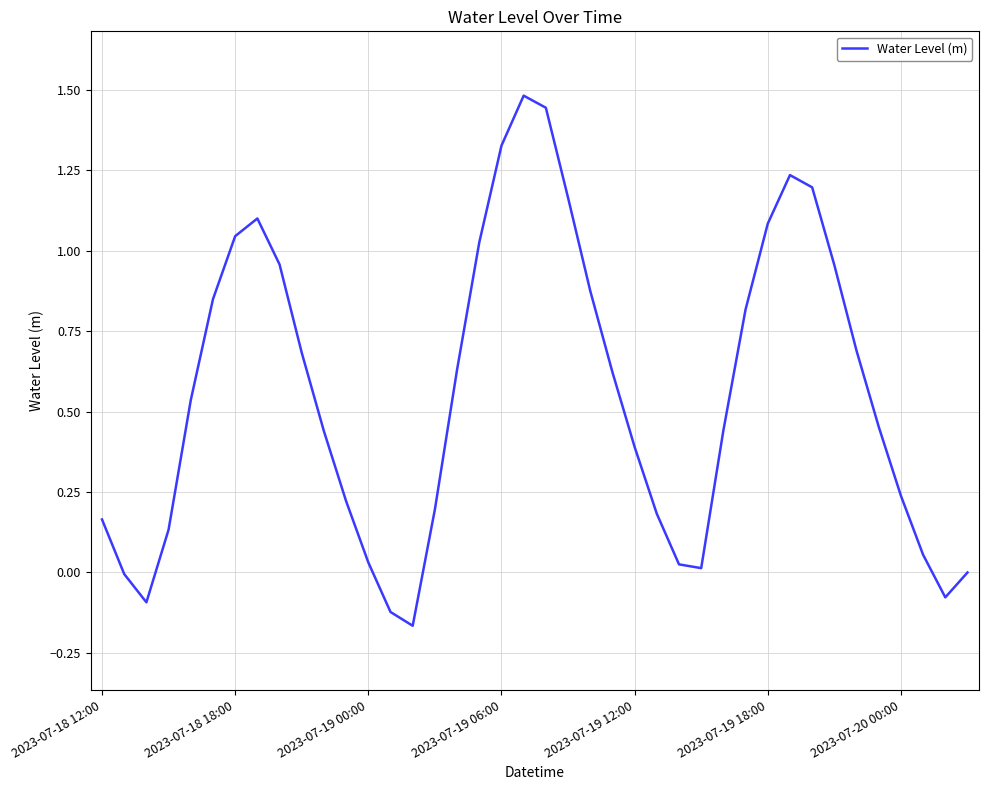

What is the difference between the maximum and minimum values?

1.6